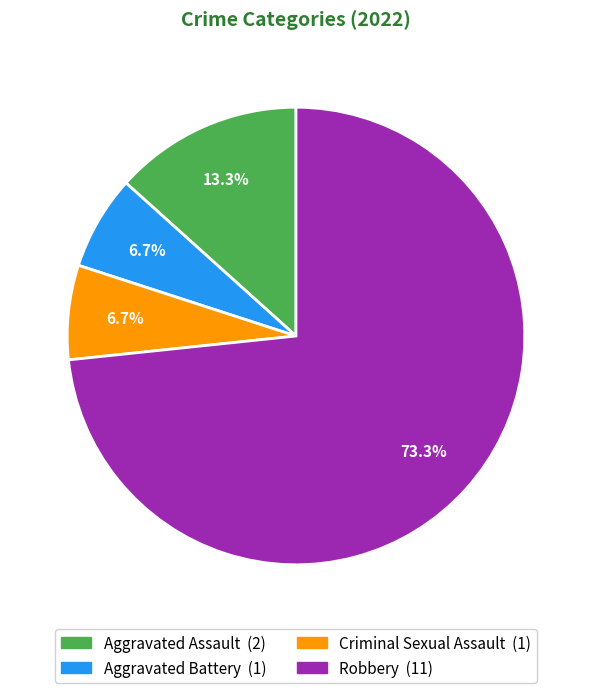

Is there any slice that represents more than half of the pie?

Yes